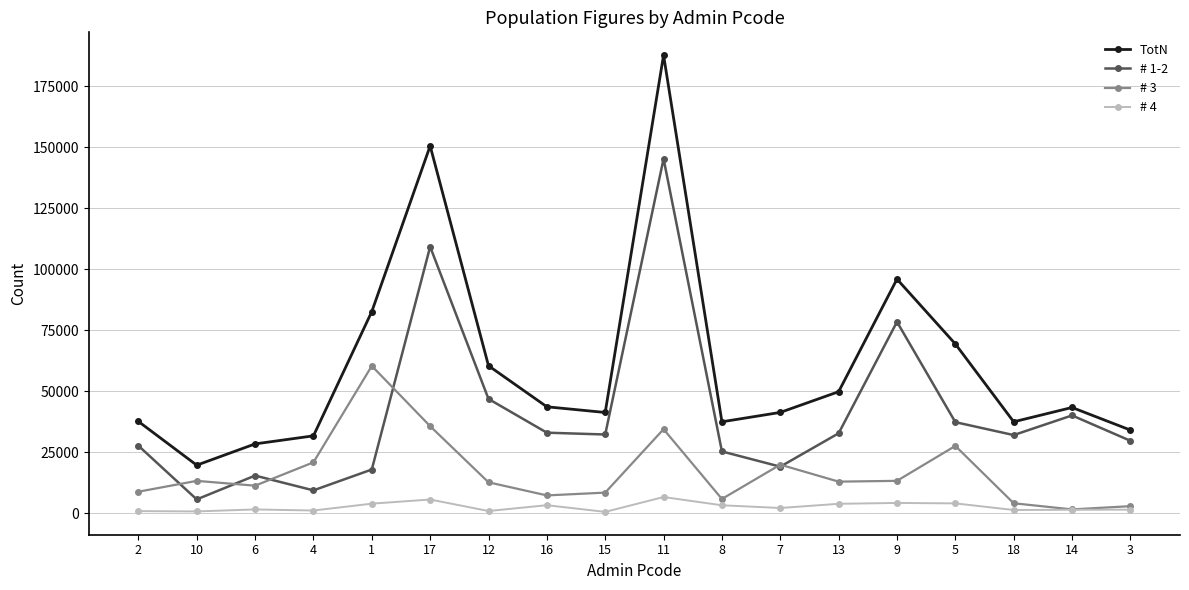

List the series in order of their peak value, lowest first.

# 4, # 3, # 1-2, TotN